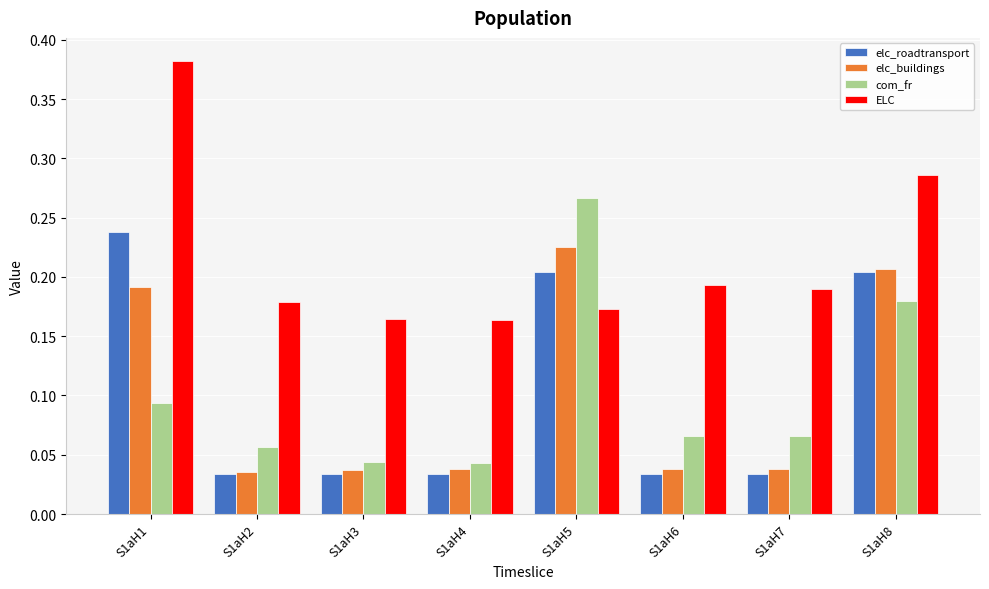

How many bars are there in each group?

4